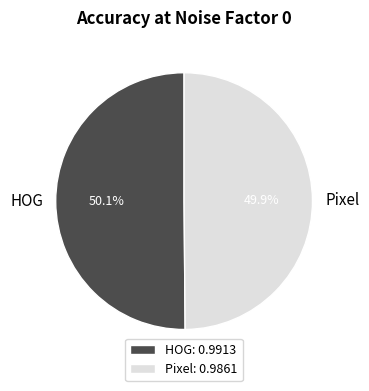

What percentage is NOT represented by HOG?

49.9%